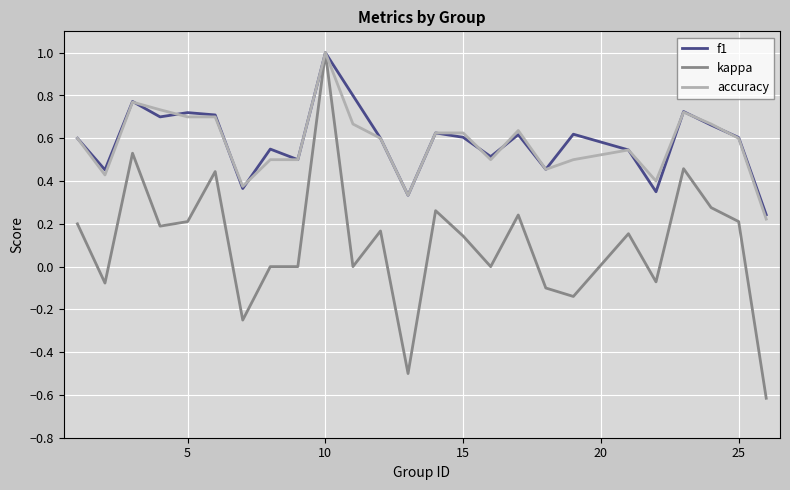

Which series has the widest spread of values?

kappa